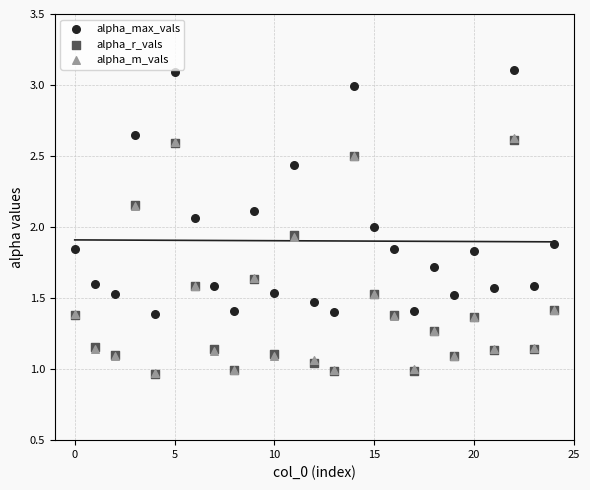

What are all the series names shown in the legend?

alpha_max_vals, alpha_r_vals, alpha_m_vals